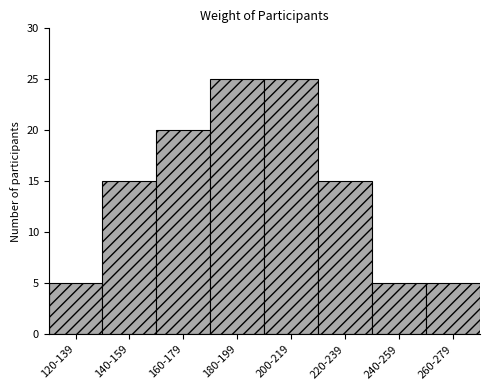

Reading left to right, what are all the values shown in this chart?

5	15	20	25	25	15	5	5